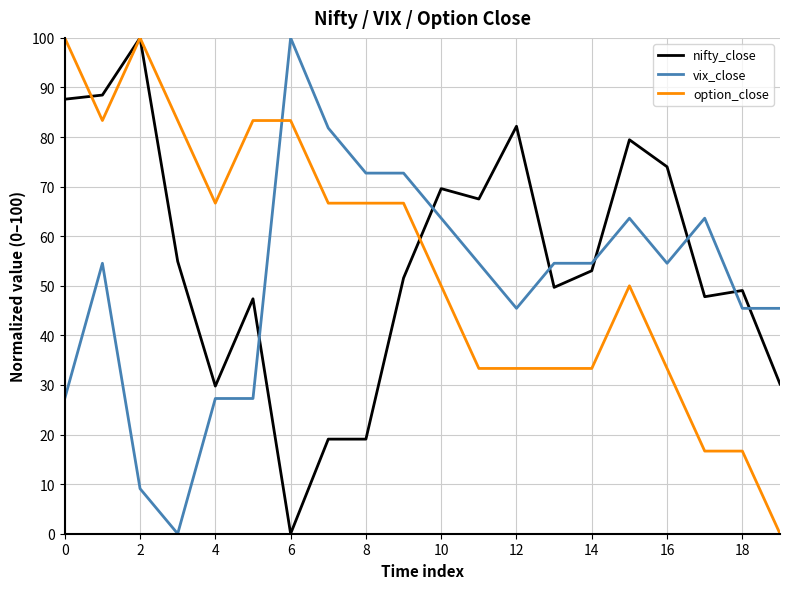

What is the greatest value displayed?

100.0